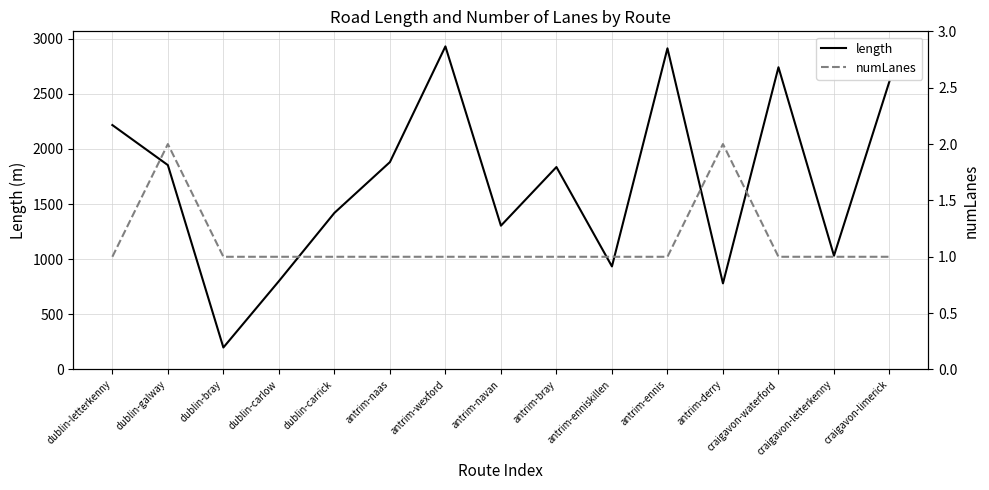

What is the difference between the maximum and minimum values in the numLanes series?

1.0